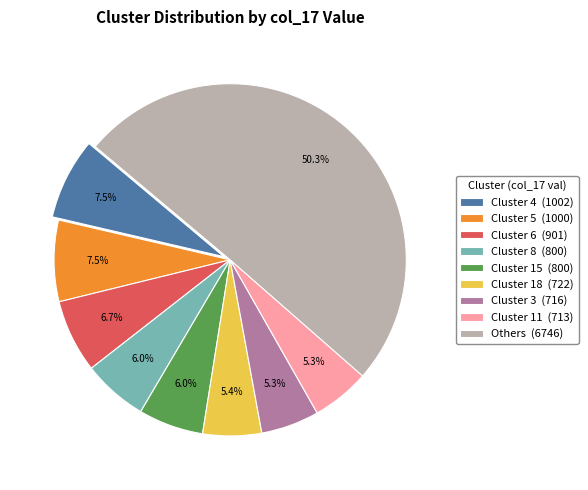

What is the ratio of the value at Cluster 5 (1000) to the value at Cluster 4 (1002)?

1.0